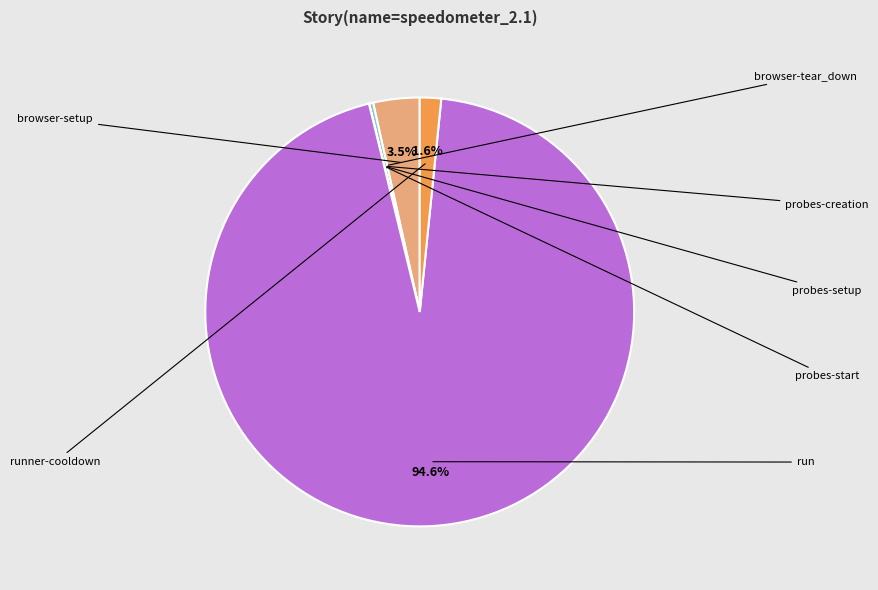

To the nearest percent, what is the difference between the largest and smallest slice percentages?

95%